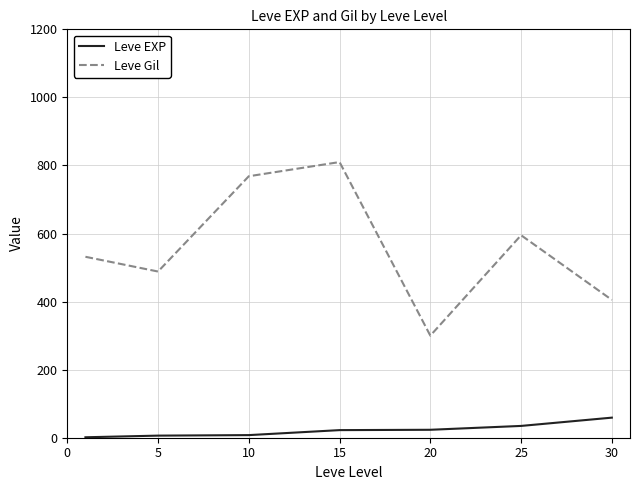

Rank the series by their average value, from lowest to highest.

Leve EXP, Leve Gil